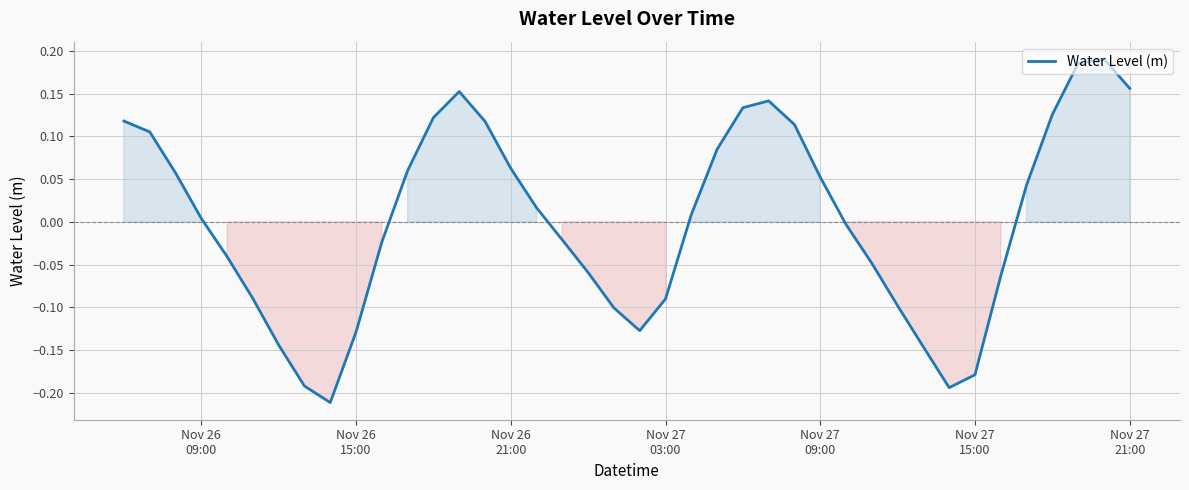

What is the difference between the maximum and minimum values?

0.4